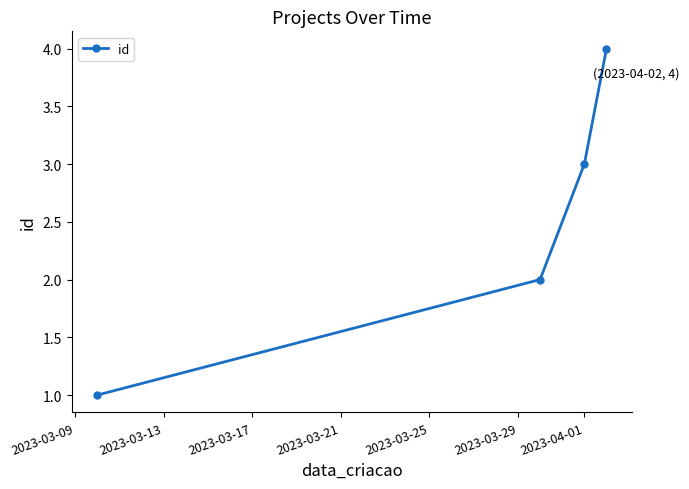

What is the greatest value displayed?

4